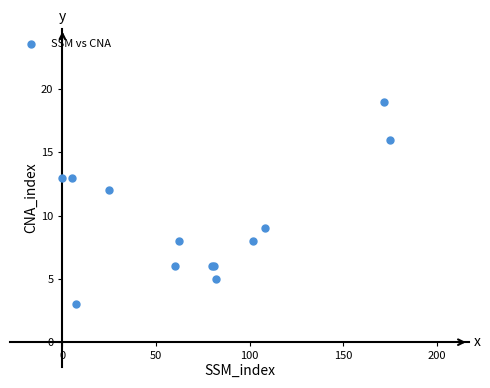

What Y value in the scatter plot is closest to 11?

12